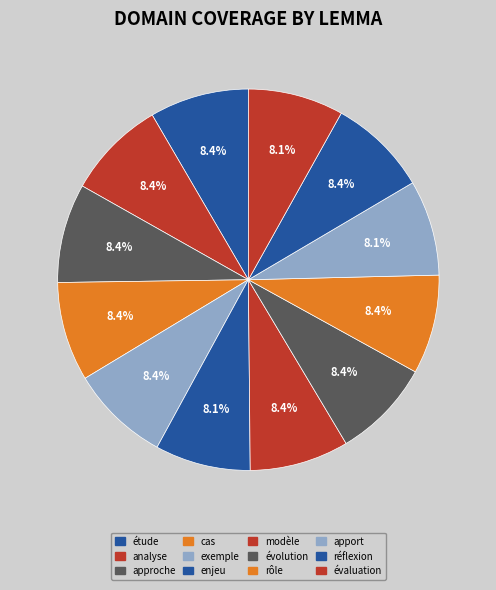

How many slices are in this pie chart?

12